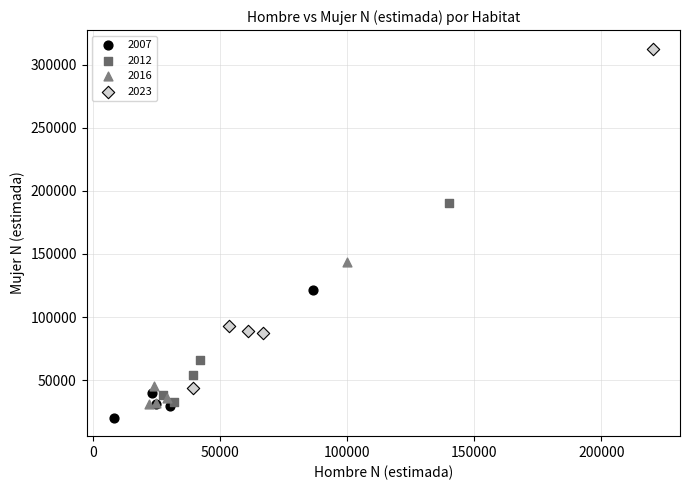

Which series has the widest spread of Y values?

2023